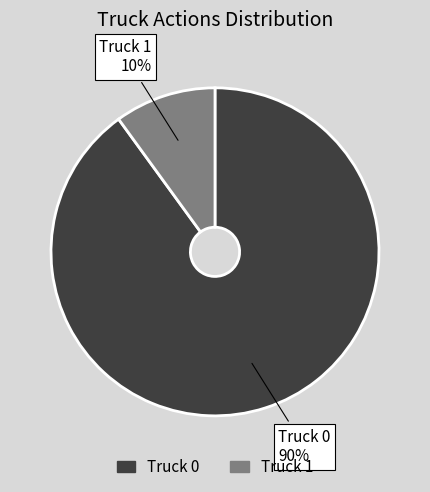

To the nearest percent, what is the average slice percentage?

50%